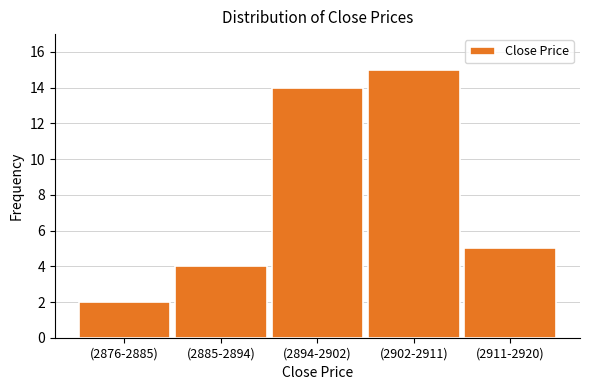

Reading right to left, list all the values displayed in this chart.

(2911-2920)=5	(2902-2911)=15	(2894-2902)=14	(2885-2894)=4	(2876-2885)=2